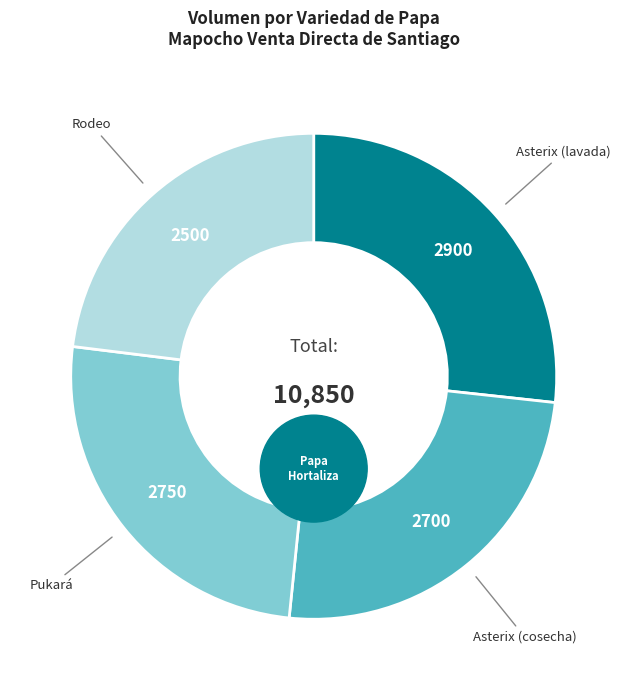

What is the largest slice in the pie chart?

Asterix (lavada)